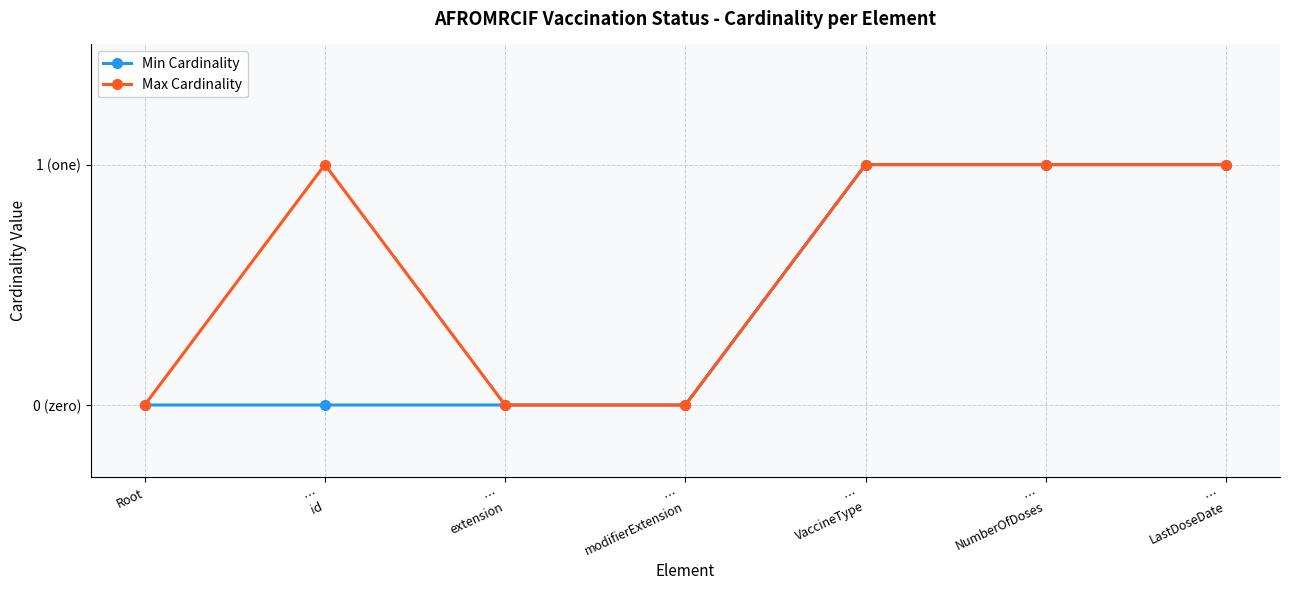

What is the sum of all Max Cardinality values?

4